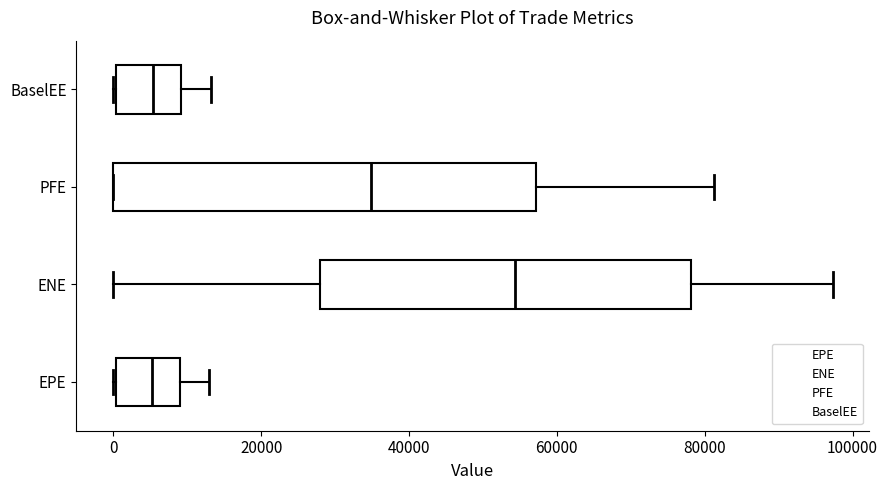

Which box is the widest, from its left edge to its right edge?

PFE